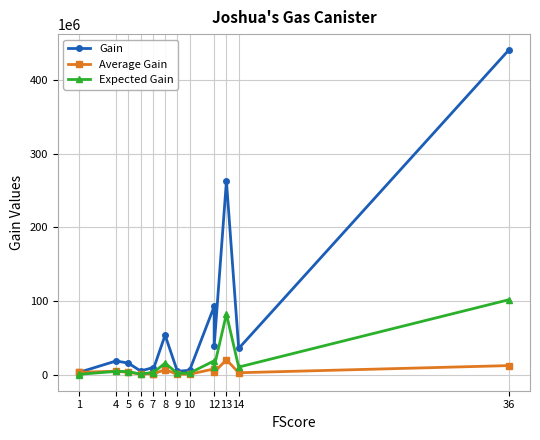

Which series has the widest spread of values?

Gain